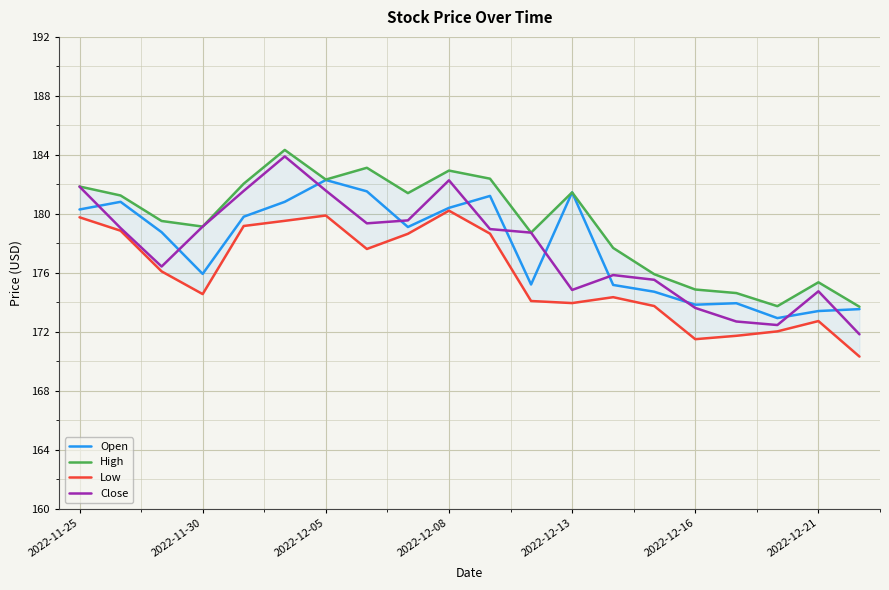

At which label is Open closest to 177?

2022-11-30